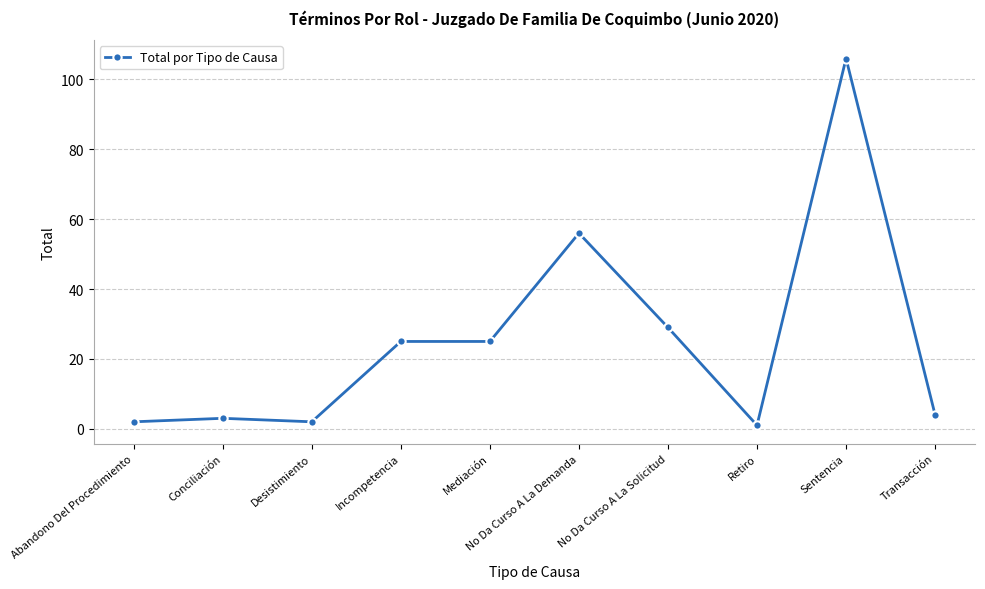

Approximately how many times larger is the value at Conciliación compared to Mediación?

0.1